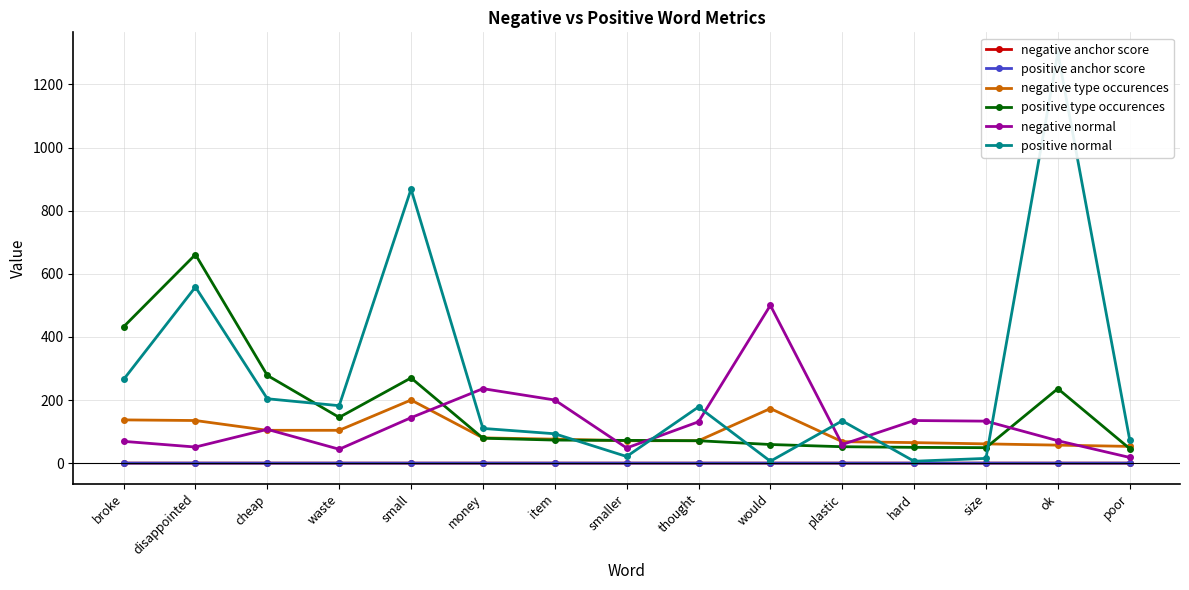

Rank the categories by negative normal value from lowest to highest.

poor, waste, smaller, disappointed, plastic, broke, ok, cheap, thought, size, hard, small, item, money, would